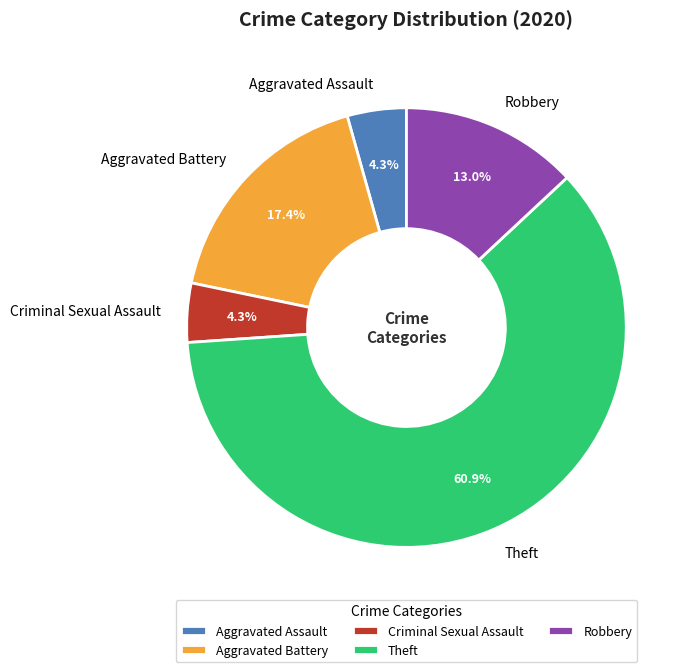

Does any single category account for the majority?

Yes